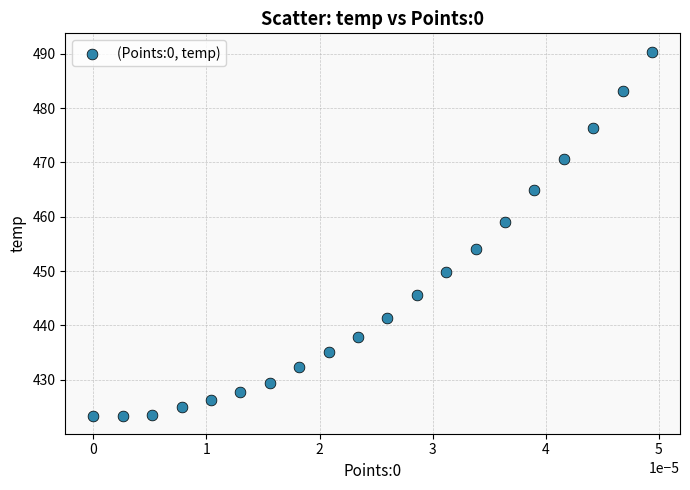

What is the range of Y values (max minus min)?

67.0